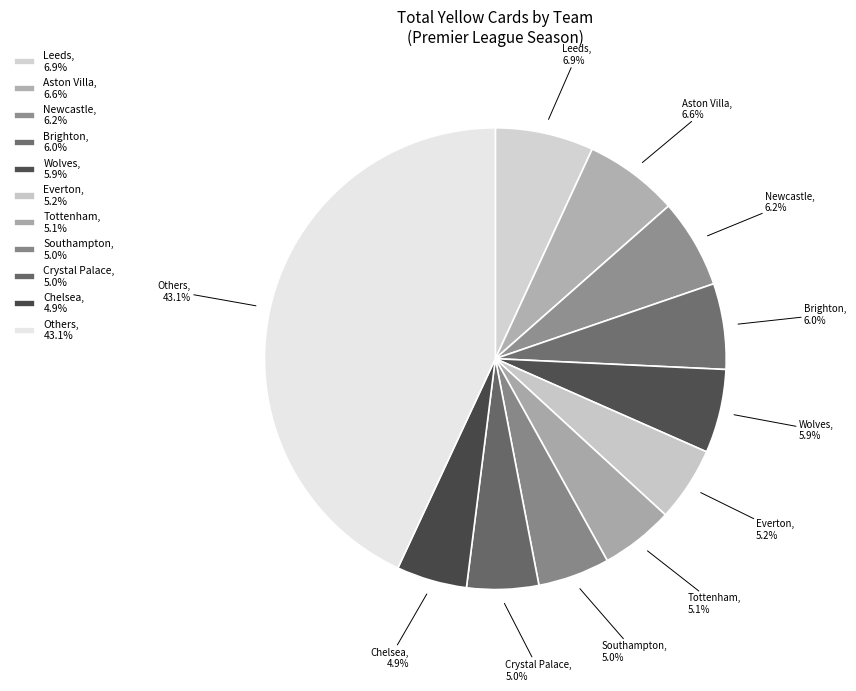

How many slices are in this pie chart?

11